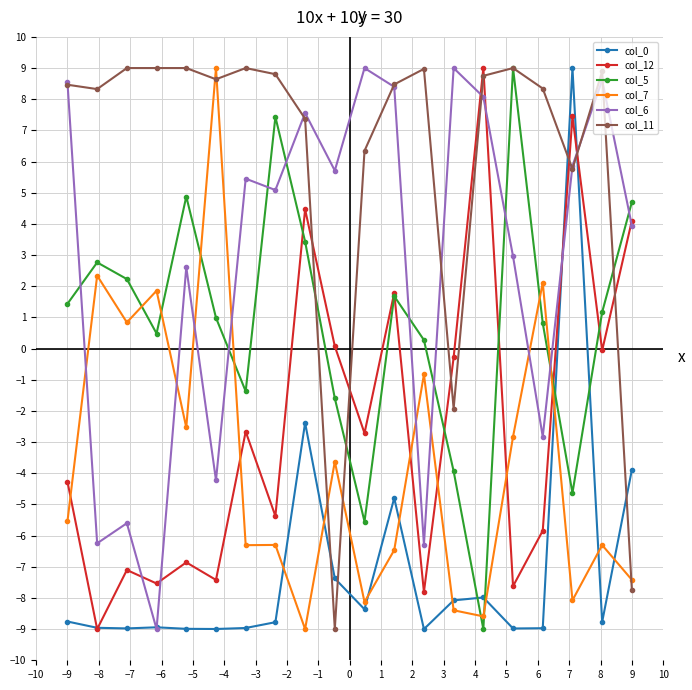

Does the chart have visible grid lines?

Yes